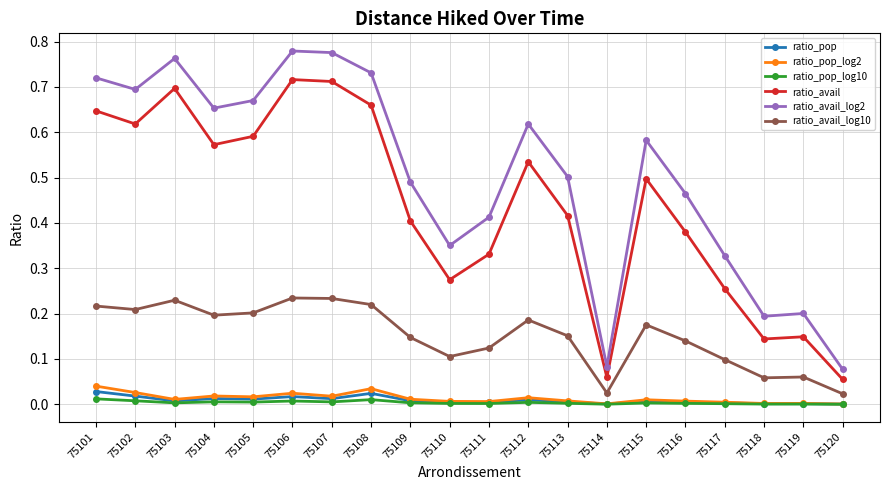

The ratio_avail_log10 series shows 0.2 at 75105. True or false?

True